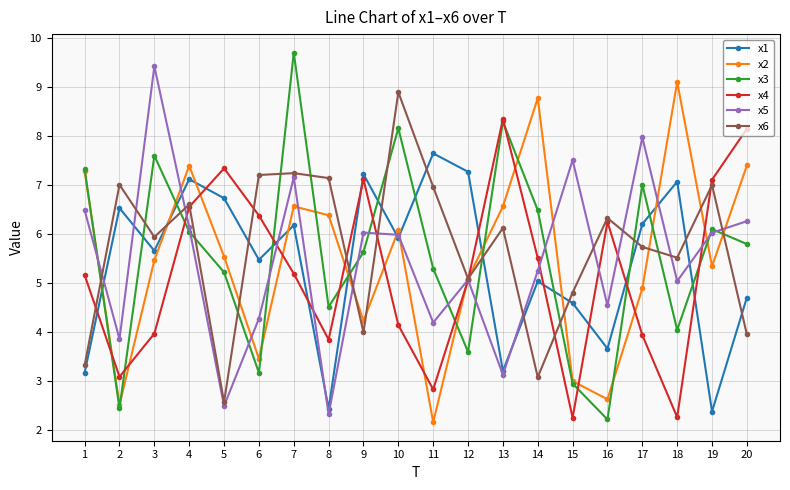

How many interior local peaks does the x5 series have?

6